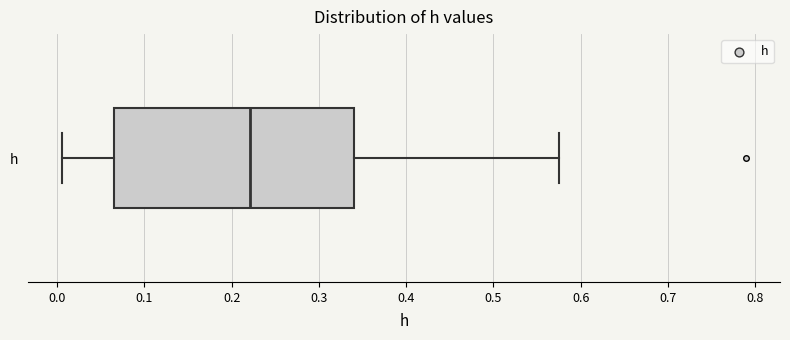

Read this box plot against the x-axis: the position of the median line, the range covered by the box, and the ends of both whiskers. The values are not printed on the chart, so give them approximately, as read against the axis.

median 0.22, box 0.07 to 0.34, whiskers 0.01 to 0.57